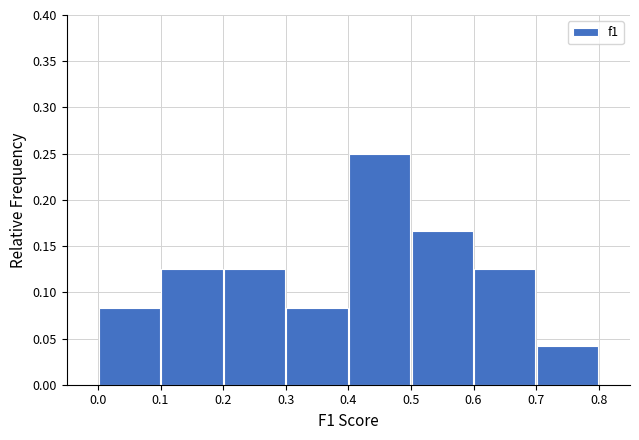

Reading left to right, list every bar in this chart as the range it spans on the x-axis followed by its height. The values are not printed on the chart, so give them approximately, as read against the axis.

0.0 to 0.1: 0.085
0.1 to 0.2: 0.125
0.2 to 0.3: 0.125
0.3 to 0.4: 0.085
0.4 to 0.5: 0.250
0.5 to 0.6: 0.165
0.6 to 0.7: 0.125
0.7 to 0.8: 0.040